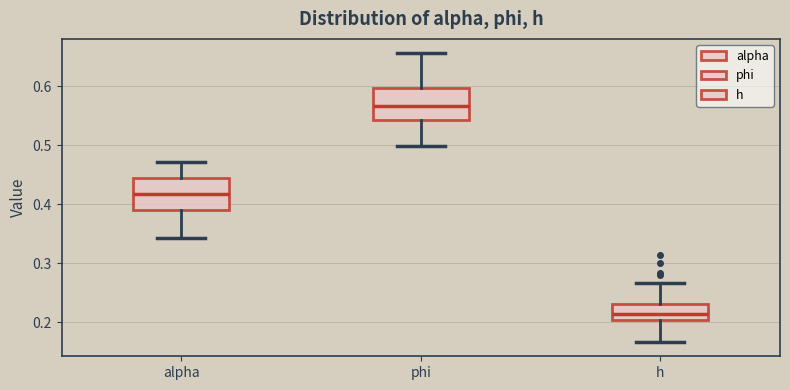

Reading left to right, transcribe this box plot: for each box, give where its median line is, the range the box spans, and where its two whiskers end, as read against the y-axis. The values are not printed on the chart, so give them approximately, as read against the axis.

alpha: median 0.42, box 0.39 to 0.44, whiskers 0.34 to 0.47
phi: median 0.57, box 0.54 to 0.60, whiskers 0.50 to 0.66
h: median 0.21, box 0.20 to 0.23, whiskers 0.17 to 0.27